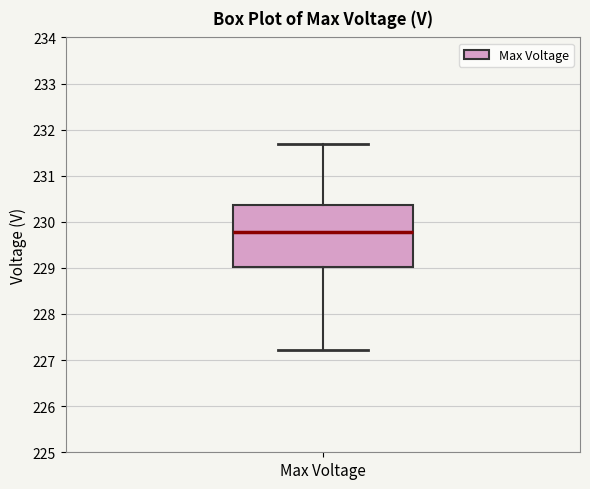

Where does the upper whisker of the box for Max Voltage end on the y-axis? The values are not printed on the chart, so give them approximately, as read against the axis.

231.7